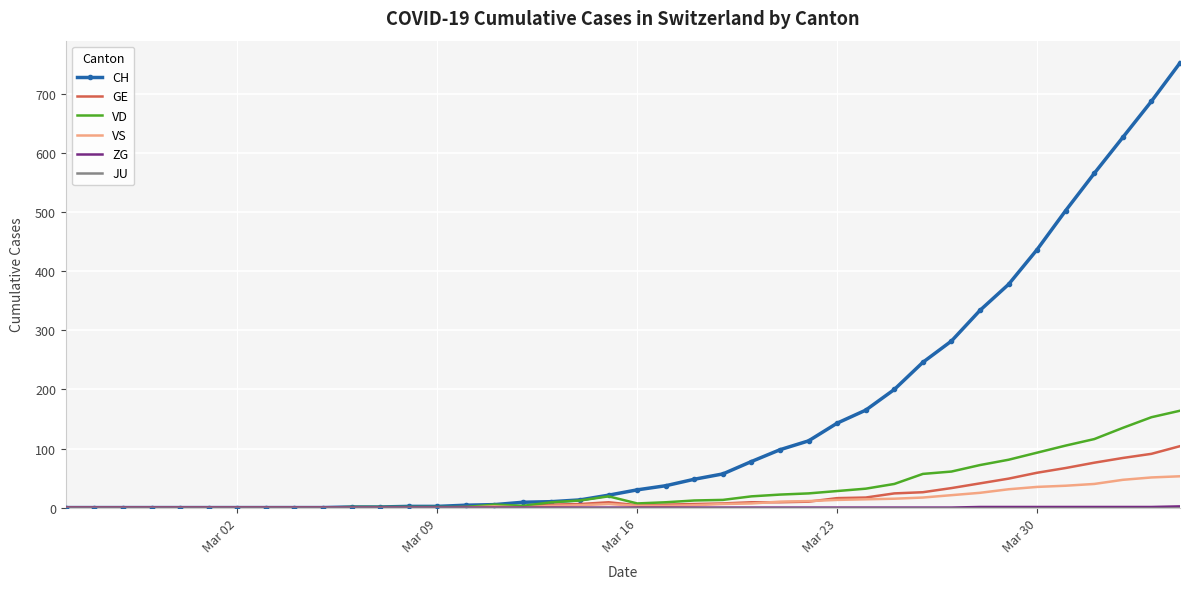

What is the sum of all VD values?

1296